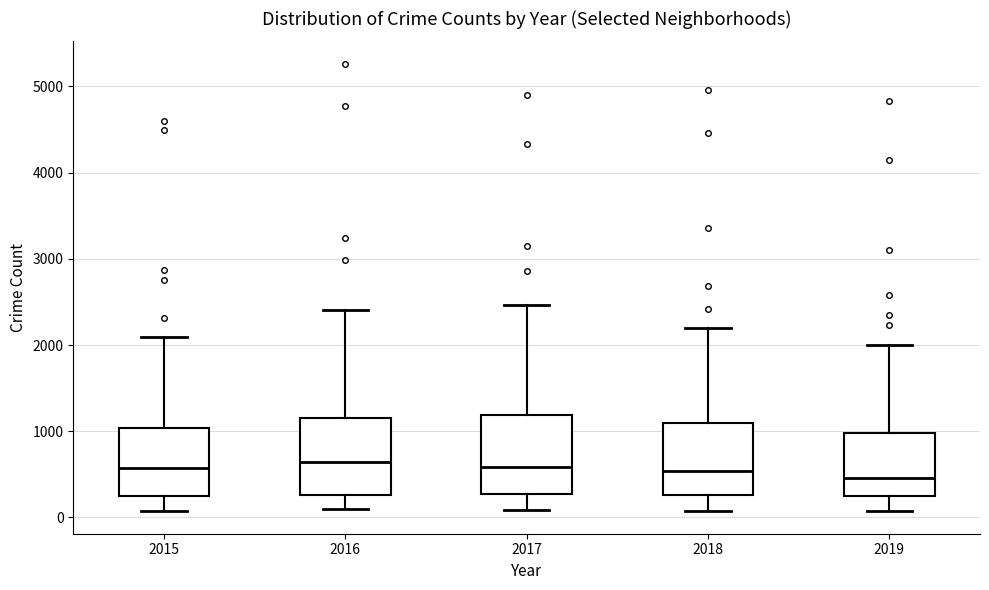

Reading left to right, read every box against the y-axis: the position of its median line, the range the box covers, and the ends of its whiskers. The values are not printed on the chart, so give them approximately, as read against the axis.

2015: median 600, box 300 to 1000, whiskers 100 to 2100
2016: median 600, box 300 to 1200, whiskers 100 to 2400
2017: median 600, box 300 to 1200, whiskers 100 to 2500
2018: median 500, box 300 to 1100, whiskers 100 to 2200
2019: median 500, box 300 to 1000, whiskers 100 to 2000